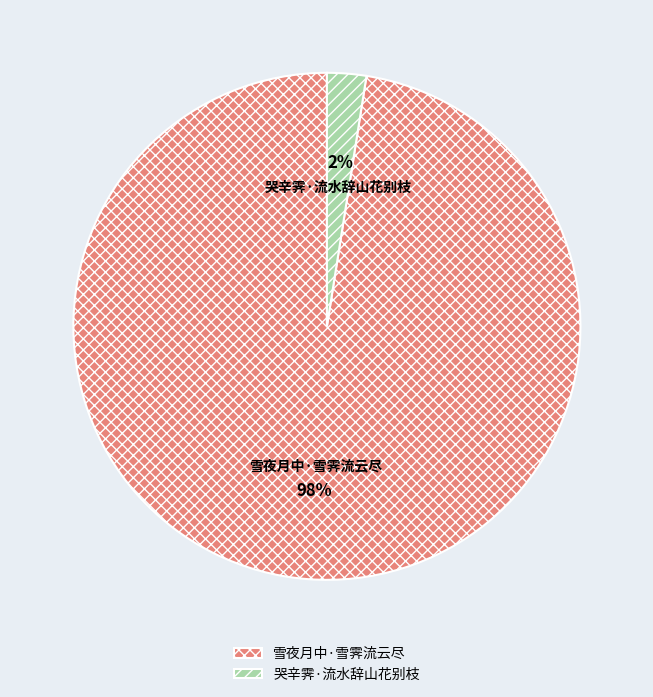

To the nearest percent, what is the average slice percentage?

50%